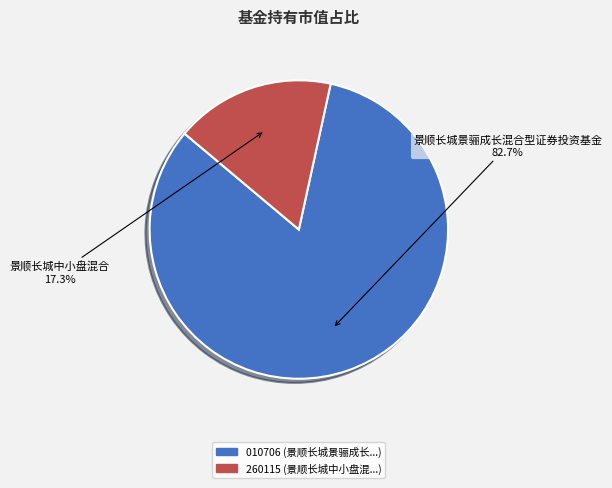

Is there a majority slice in this chart?

Yes